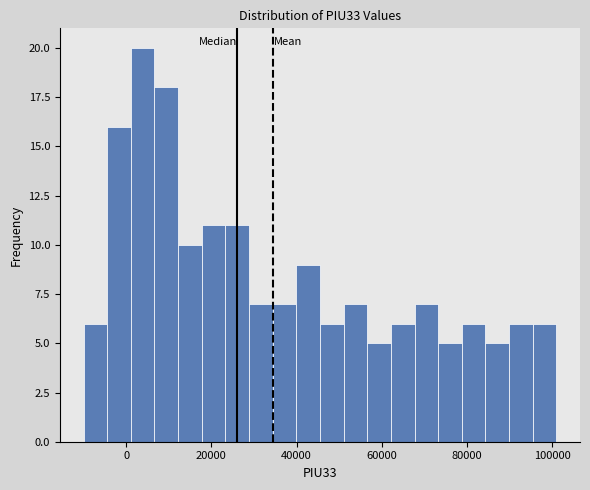

Read against the x-axis, roughly where is the centre of the tallest bar?

4000